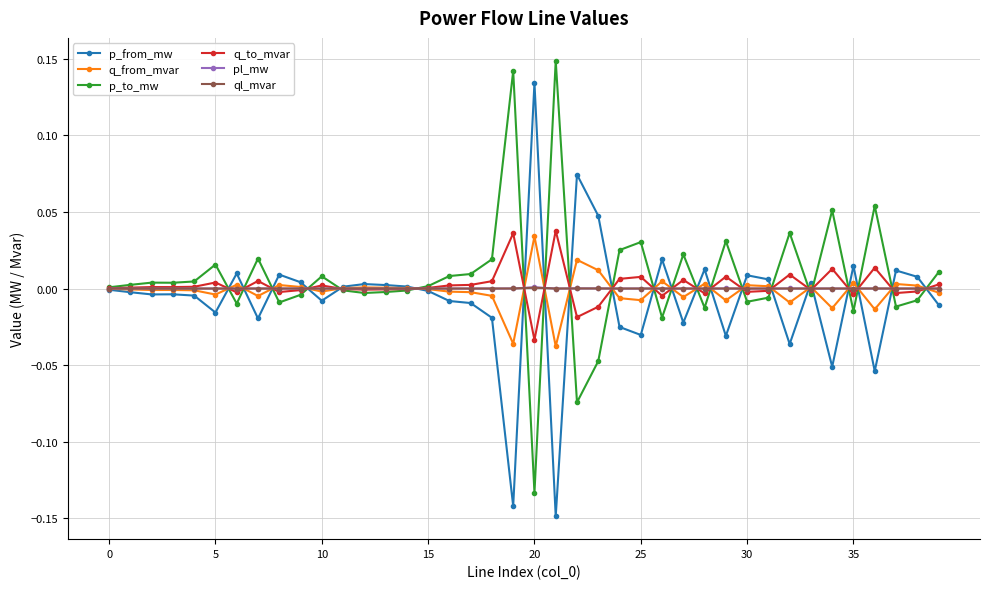

True or false: p_from_mw has more than 1 points higher than both neighbors.

True